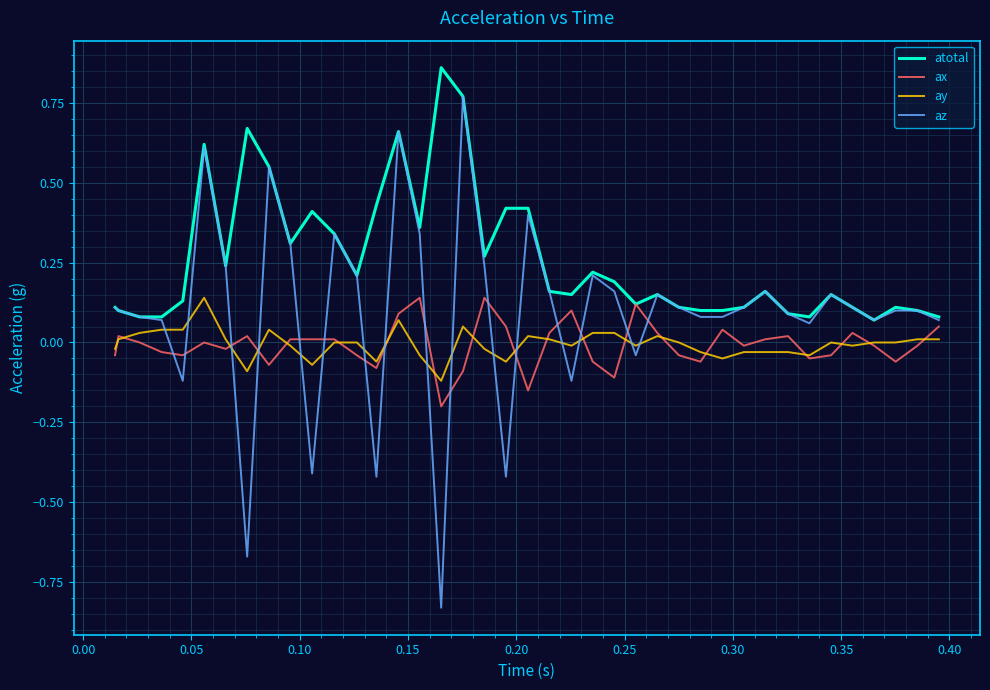

True or false: az and ay cross at least once.

True